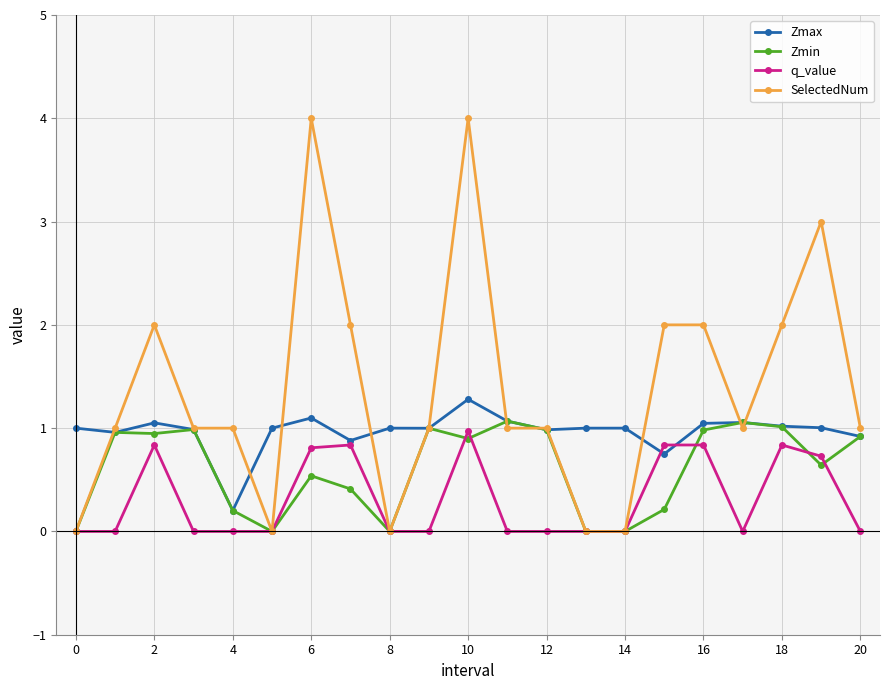

What is the sum of all Zmax values?

20.3